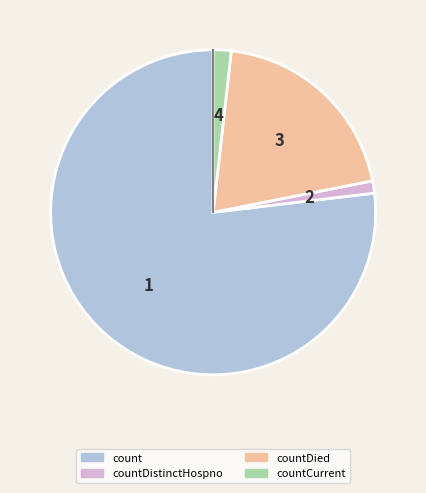

Is there a majority slice in this chart?

Yes